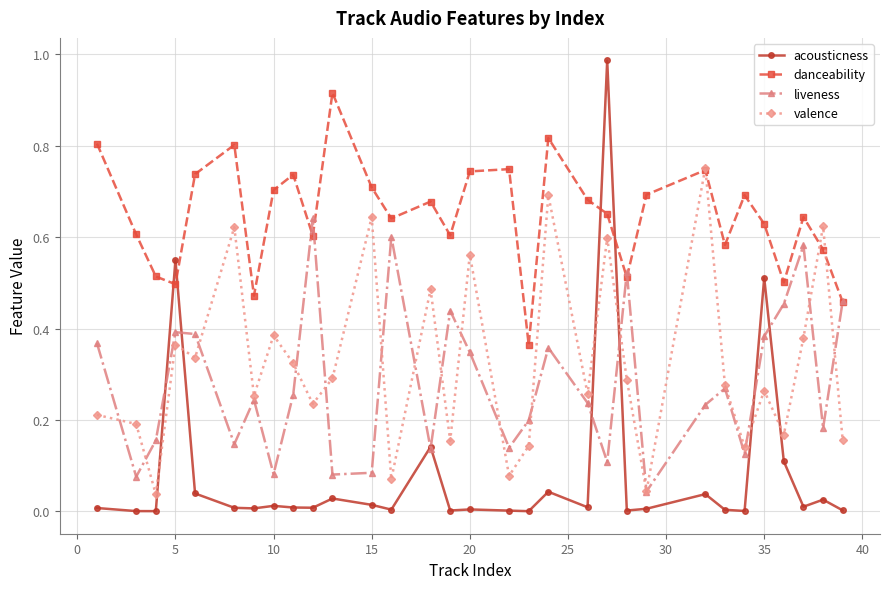

Which series has the widest spread of values?

acousticness